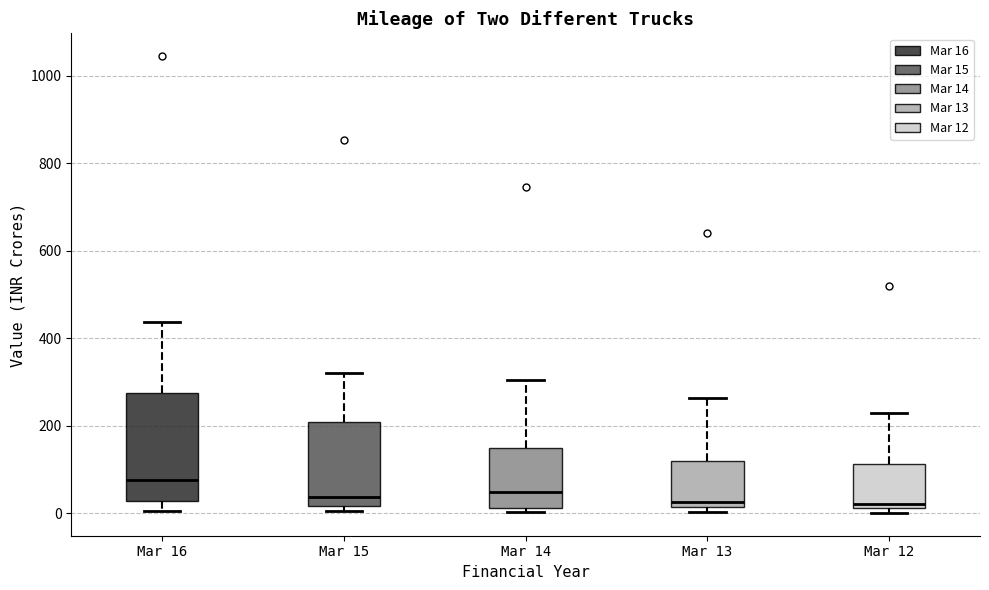

Reading left to right, transcribe this box plot: for each box, give where its median line is, the range the box spans, and where its two whiskers end, as read against the y-axis. The values are not printed on the chart, so give them approximately, as read against the axis.

Mar 16: median 80, box 20 to 280, whiskers 0 to 440
Mar 15: median 40, box 20 to 200, whiskers 0 to 320
Mar 14: median 40, box 20 to 140, whiskers 0 to 300
Mar 13: median 20 (just above the box's lower edge), box 20 to 120, whiskers 0 to 260
Mar 12: median 20 (just above the box's lower edge), box 20 to 120, whiskers 0 to 220